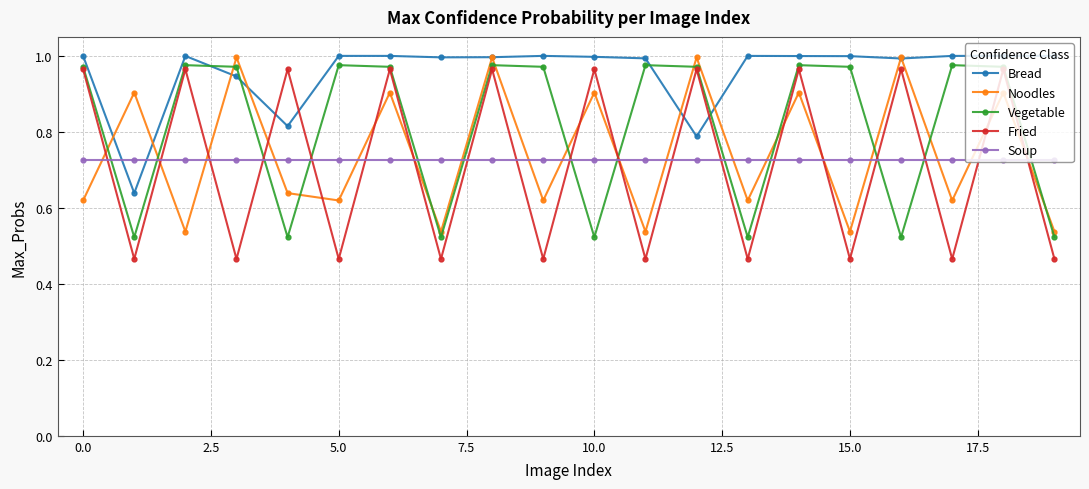

Which series has the largest total across all categories?

Bread